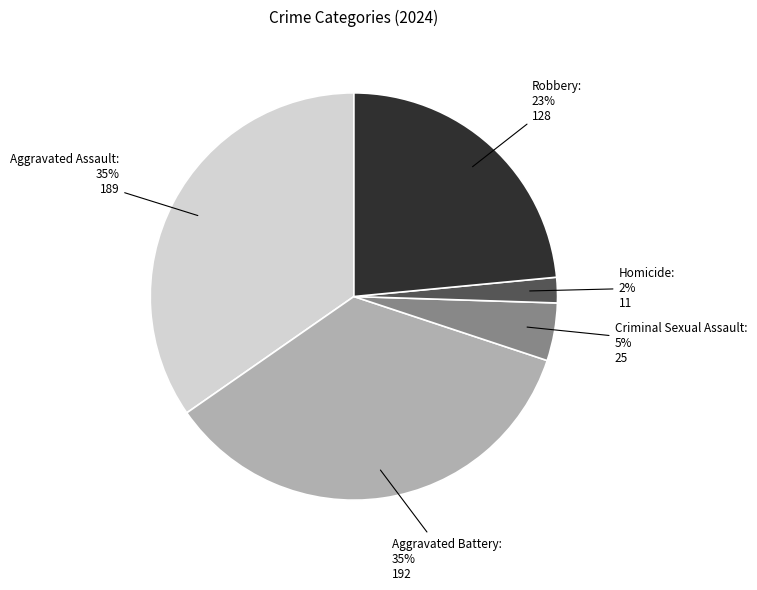

How many slices are in this pie chart?

5